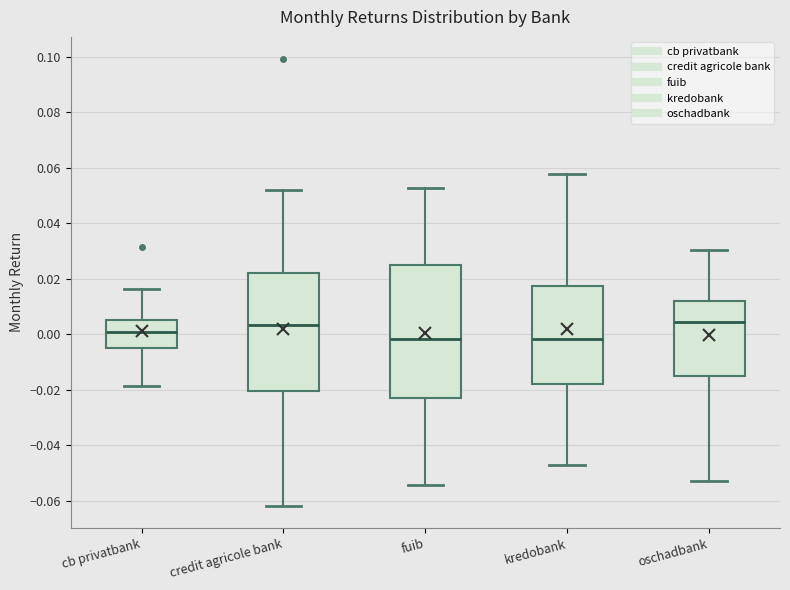

Reading left to right, transcribe this box plot: for each box, give where its median line is, the range the box spans, and where its two whiskers end, as read against the y-axis. The values are not printed on the chart, so give them approximately, as read against the axis.

cb privatbank: median 0.000, box -0.006 to 0.006, whiskers -0.018 to 0.016
credit agricole bank: median 0.004, box -0.020 to 0.022, whiskers -0.062 to 0.052
fuib: median -0.002, box -0.022 to 0.026, whiskers -0.054 to 0.052
kredobank: median -0.002, box -0.018 to 0.018, whiskers -0.048 to 0.058
oschadbank: median 0.004, box -0.016 to 0.012, whiskers -0.052 to 0.030